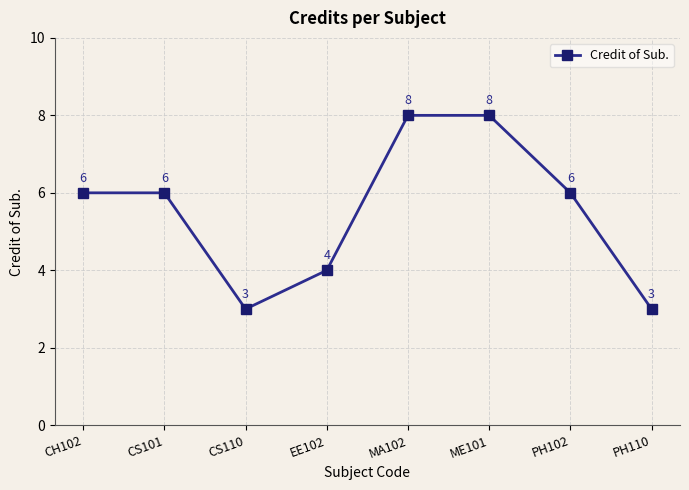

What is the smallest value displayed?

3